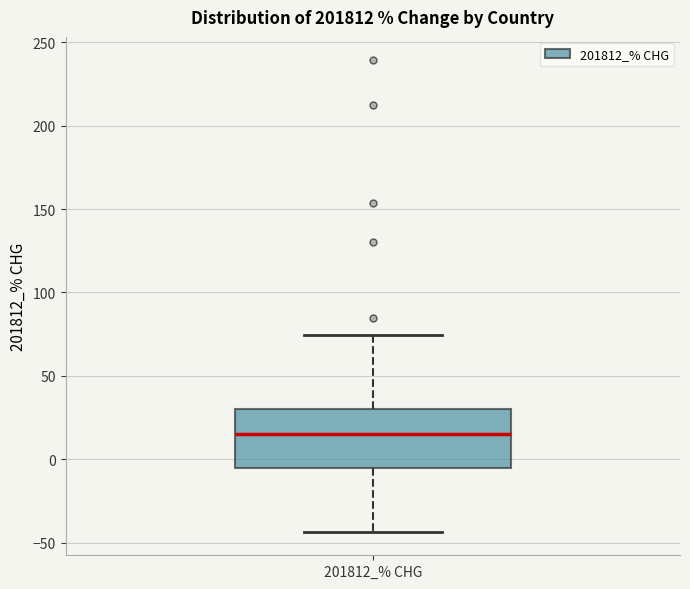

Read this box plot against the y-axis: the position of the median line, the range covered by the box, and the ends of both whiskers. The values are not printed on the chart, so give them approximately, as read against the axis.

median 15, box -5 to 30, whiskers -45 to 75